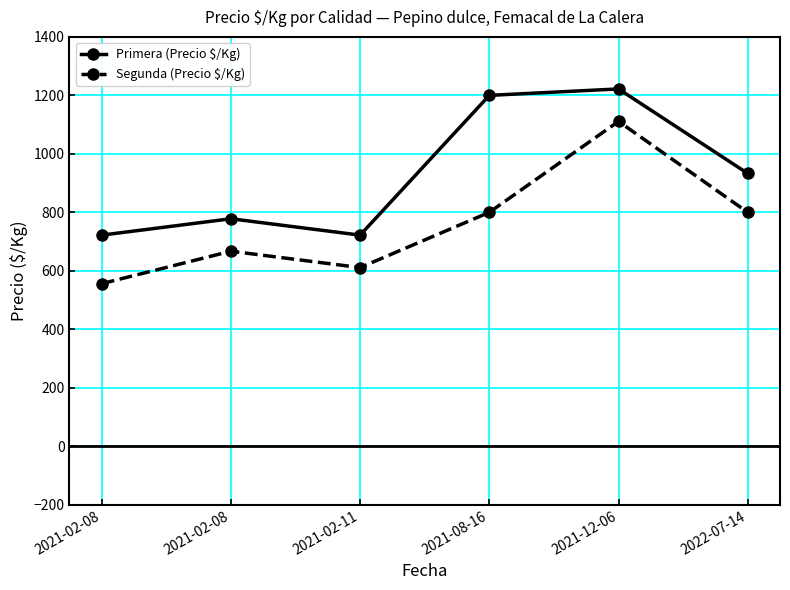

Where is the first local minimum for Primera (Precio $/Kg)?

2021-02-11